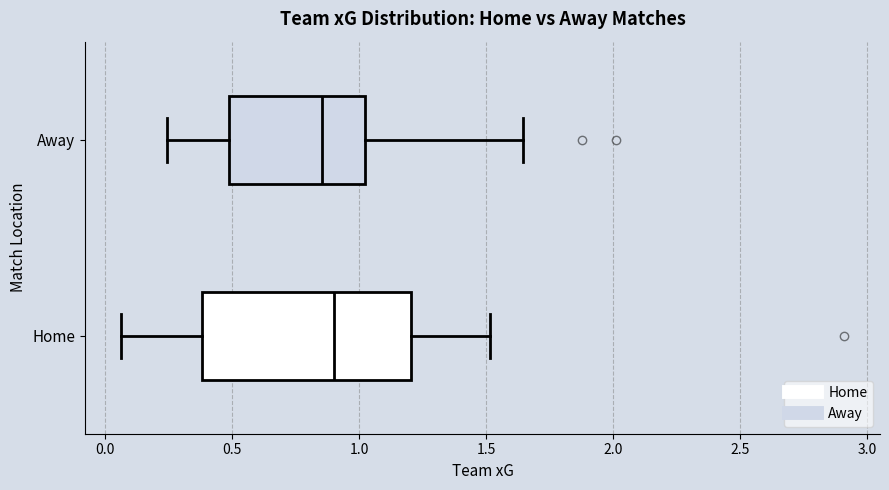

Where is the left edge of the box for Home on the x-axis? The values are not printed on the chart, so give them approximately, as read against the axis.

0.40